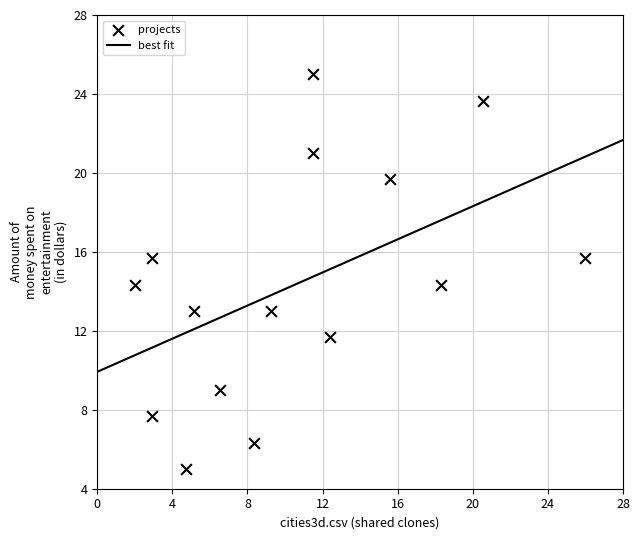

What is the range of Y values (max minus min)?

20.0